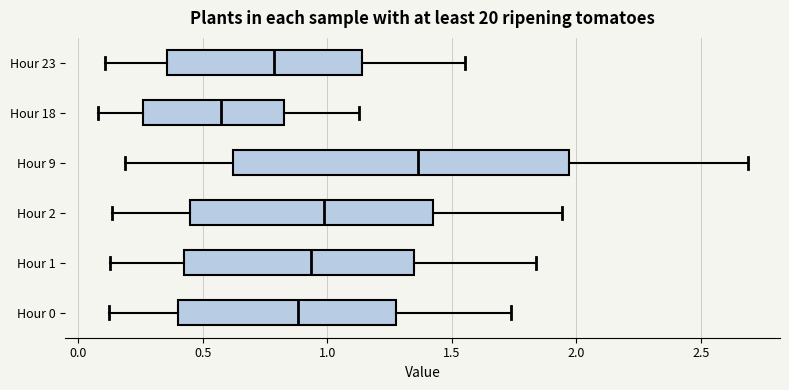

Reading bottom to top, read every box against the x-axis: the position of its median line, the range the box covers, and the ends of its whiskers. The values are not printed on the chart, so give them approximately, as read against the axis.

Hour 0: median 0.90, box 0.40 to 1.25, whiskers 0.10 to 1.75
Hour 1: median 0.95, box 0.40 to 1.35, whiskers 0.15 to 1.85
Hour 2: median 1.00, box 0.45 to 1.40, whiskers 0.15 to 1.95
Hour 9: median 1.35, box 0.60 to 1.95, whiskers 0.20 to 2.70
Hour 18: median 0.55, box 0.25 to 0.85, whiskers 0.10 to 1.15
Hour 23: median 0.80, box 0.35 to 1.15, whiskers 0.10 to 1.55